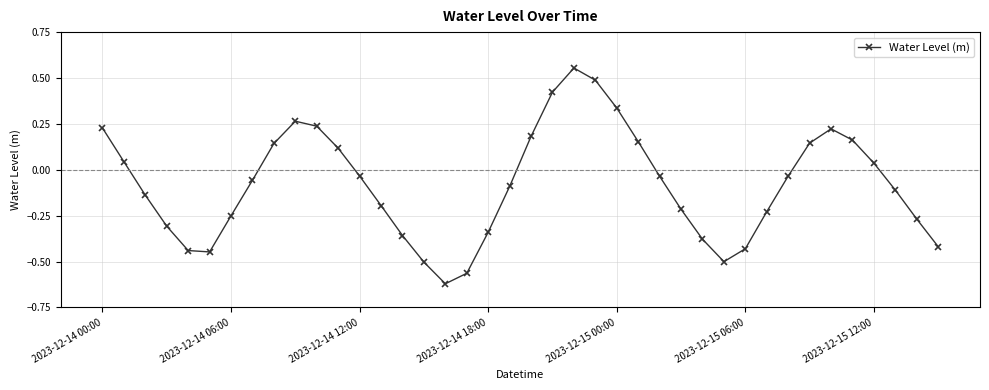

What is the difference between the maximum and minimum values?

1.2